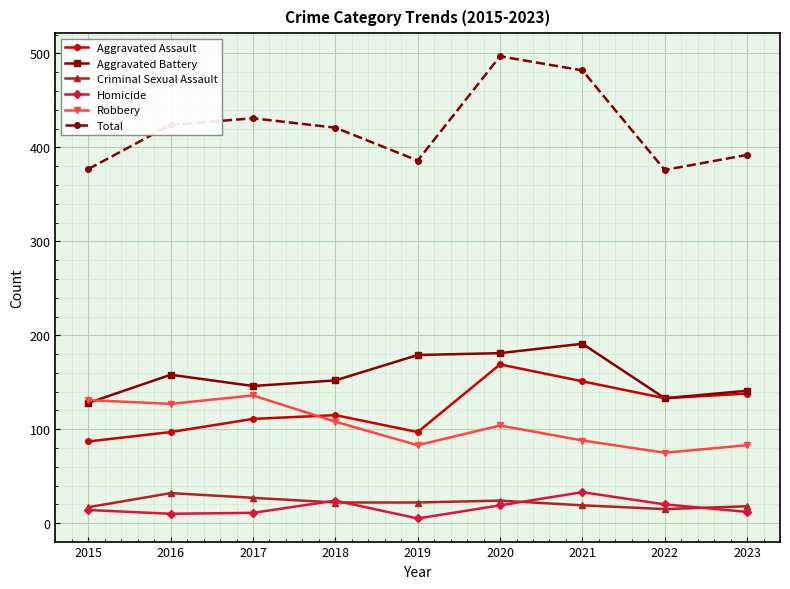

What is the difference between the highest and lowest values at 2021?

463